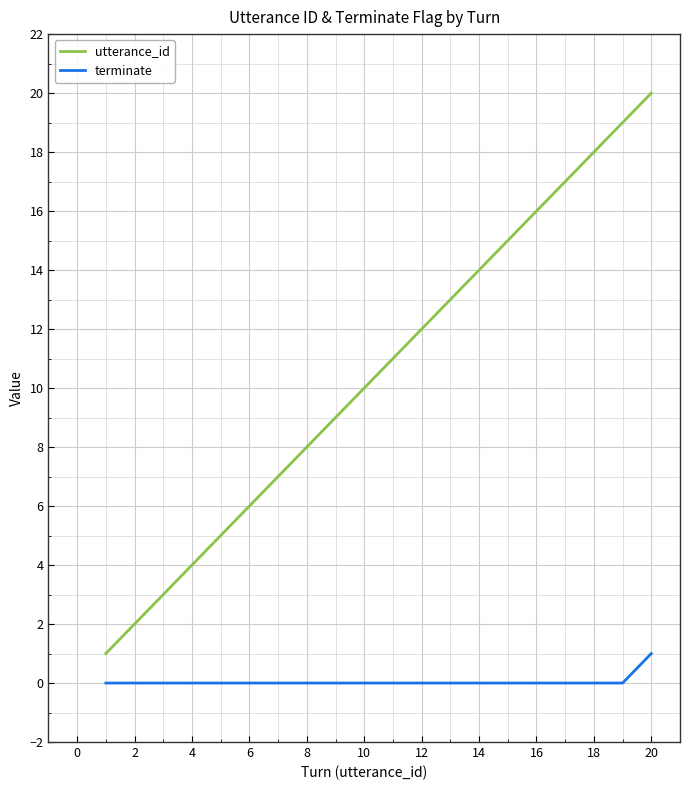

True or false: terminate and utterance_id cross at least once.

False